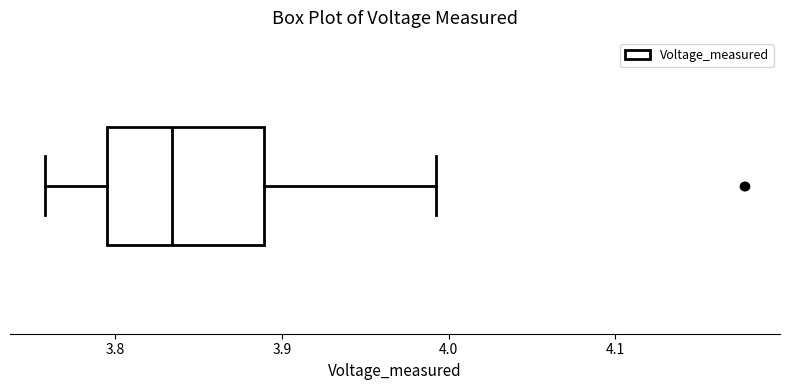

Where does the right whisker of the box end on the x-axis? The values are not printed on the chart, so give them approximately, as read against the axis.

3.99